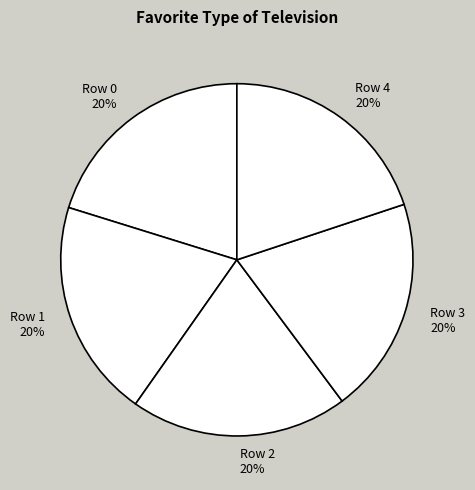

Count the number of slices in the pie.

5